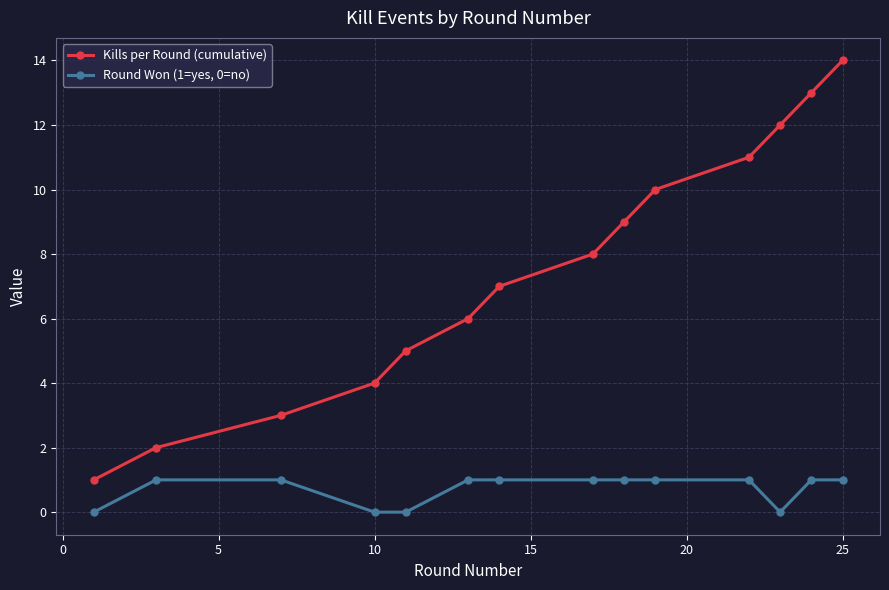

Which series has the largest total across all categories?

Kills per Round (cumulative)